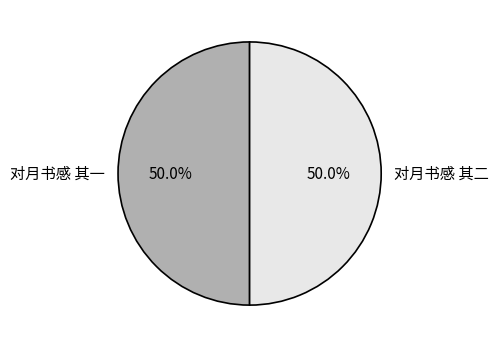

How many slices are in this pie chart?

2